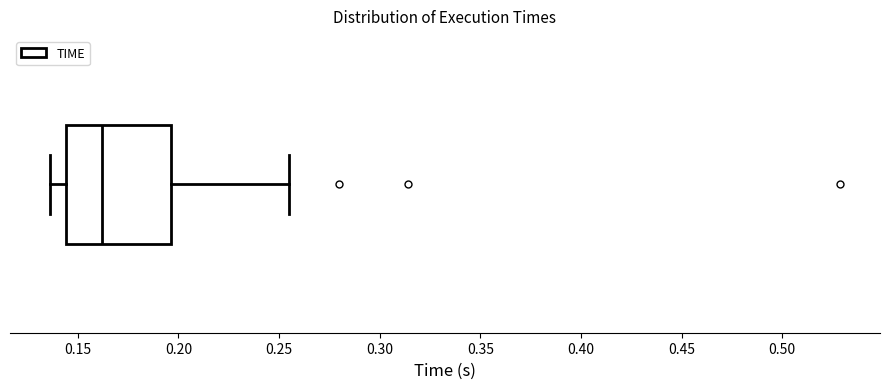

Read this box plot against the x-axis: the position of the median line, the range covered by the box, and the ends of both whiskers. The values are not printed on the chart, so give them approximately, as read against the axis.

median 0.160, box 0.145 to 0.195, whiskers 0.135 to 0.255